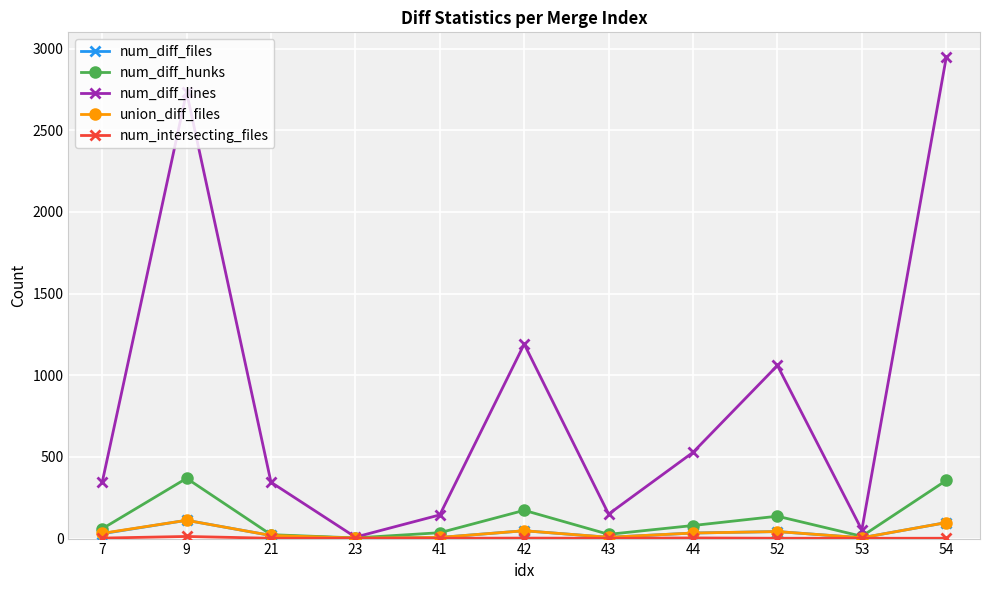

Count the number of categories in the chart.

11